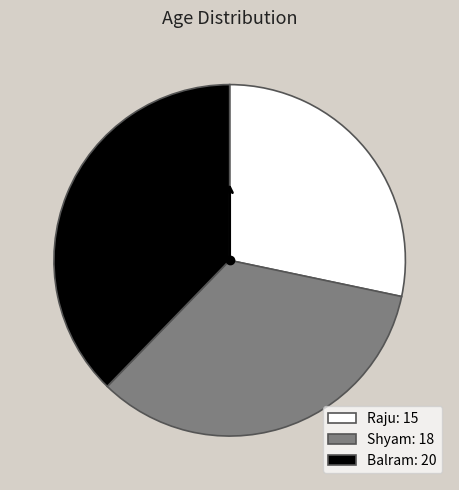

What is the ratio of the value at Balram to the value at Raju?

1.3